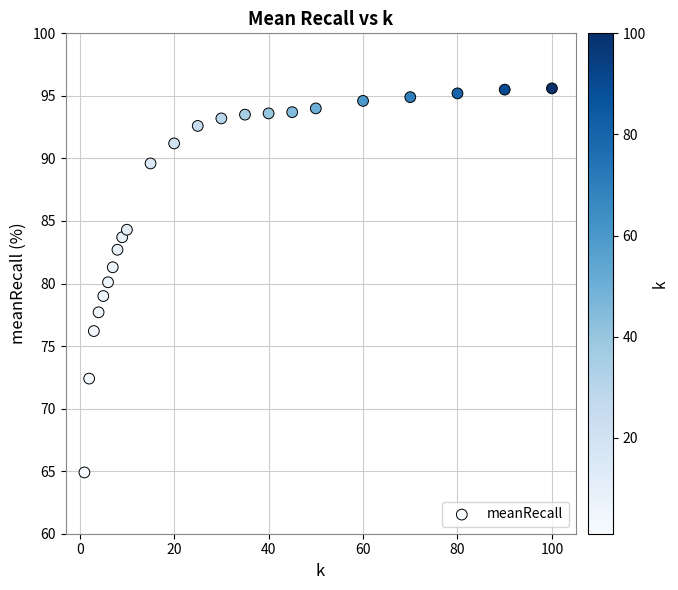

What is the range of Y values (max minus min)?

30.7